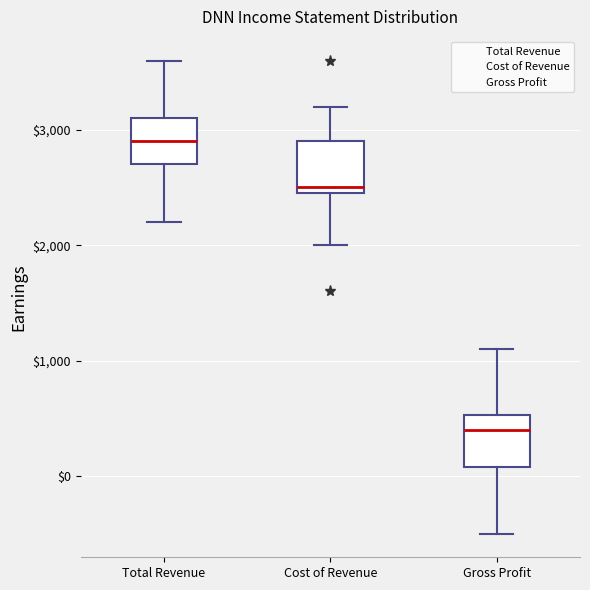

Reading left to right, read every box against the y-axis: the position of its median line, the range the box covers, and the ends of its whiskers. The values are not printed on the chart, so give them approximately, as read against the axis.

Total Revenue: median 2900, box 2700 to 3100, whiskers 2200 to 3600
Cost of Revenue: median 2500 (just above the box's lower edge), box 2500 to 2900, whiskers 2000 to 3200
Gross Profit: median 400, box 100 to 500, whiskers -500 to 1100